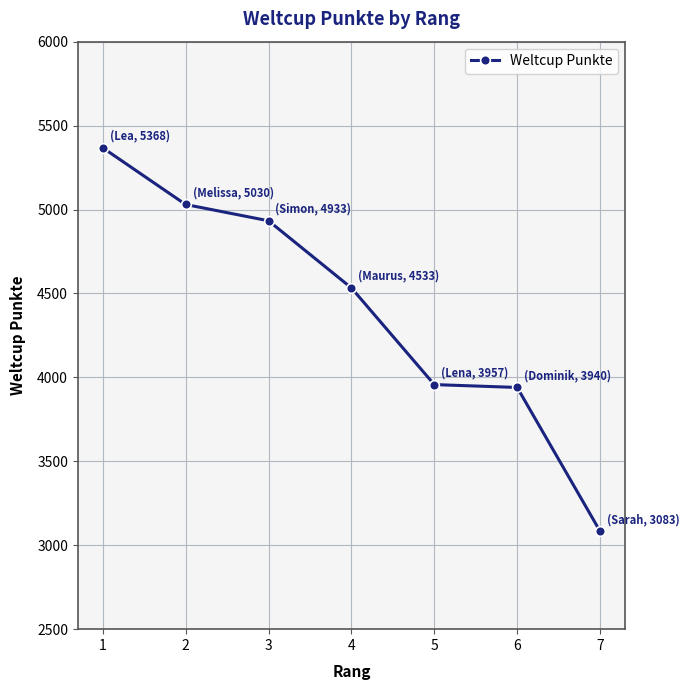

What is the average value?

4406